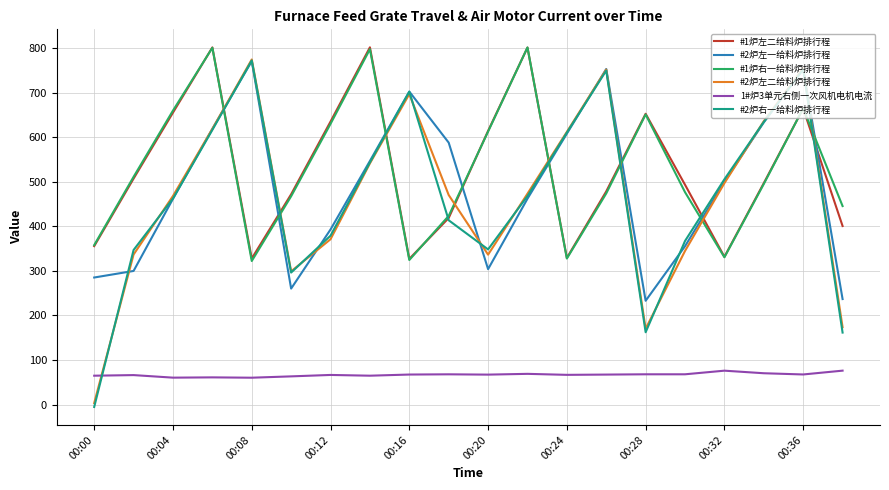

True or false: #2炉左一给料炉排行程 and 1#炉3单元右侧一次风机电机电流 intersect in this chart.

False